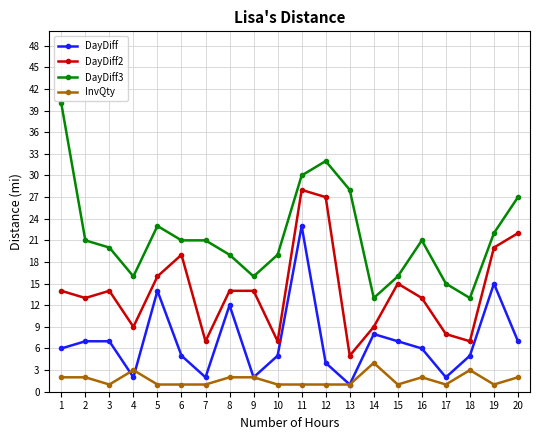

List the series in order of their overall mean, highest first.

DayDiff3, DayDiff2, DayDiff, InvQty